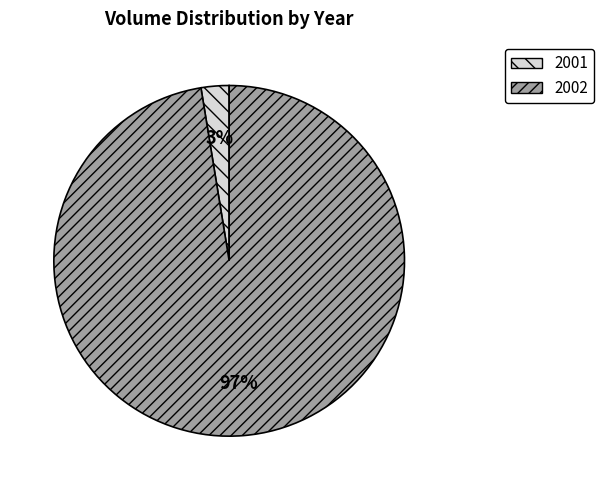

Rank the categories by value from highest to lowest.

2002, 2001